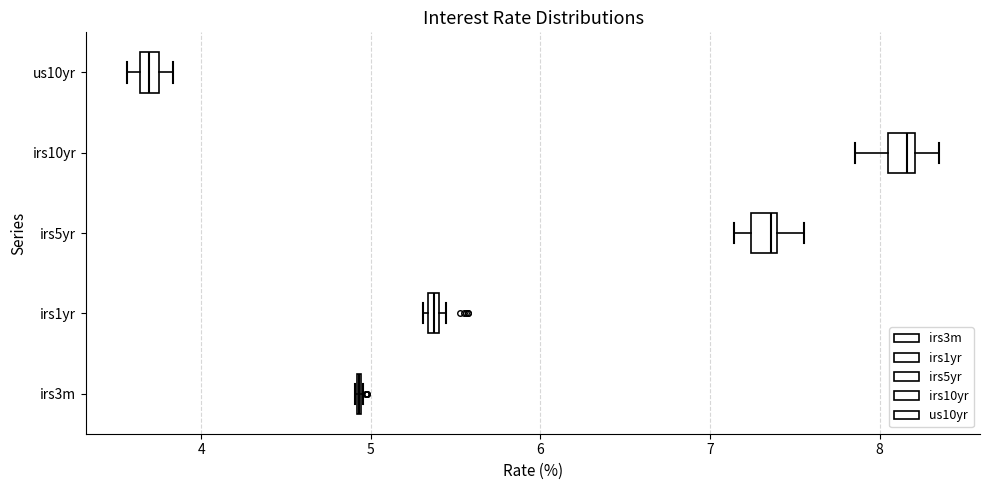

Where is the right edge of the box for irs1yr on the x-axis? The values are not printed on the chart, so give them approximately, as read against the axis.

5.4